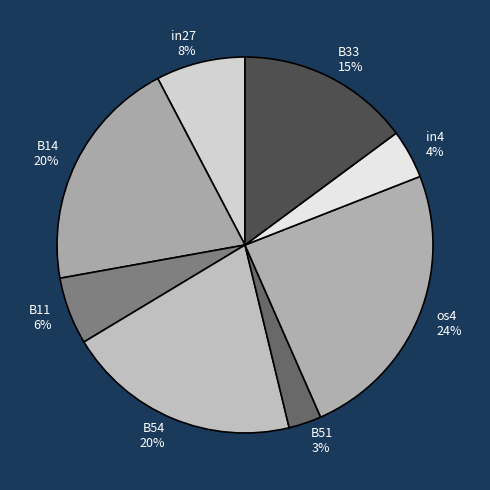

True or false: B14 accounts for 20% of the total.

True